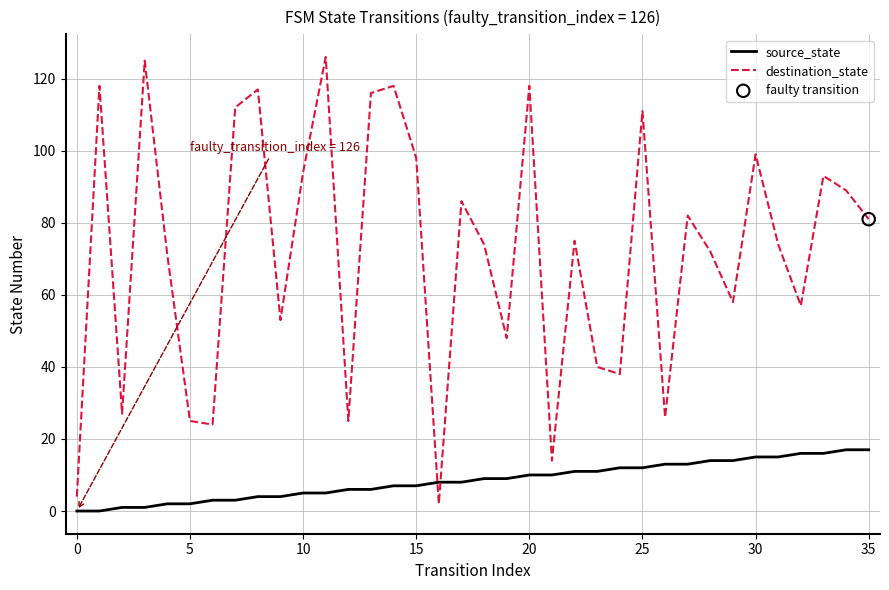

How many intersections are there between destination_state and source_state?

2